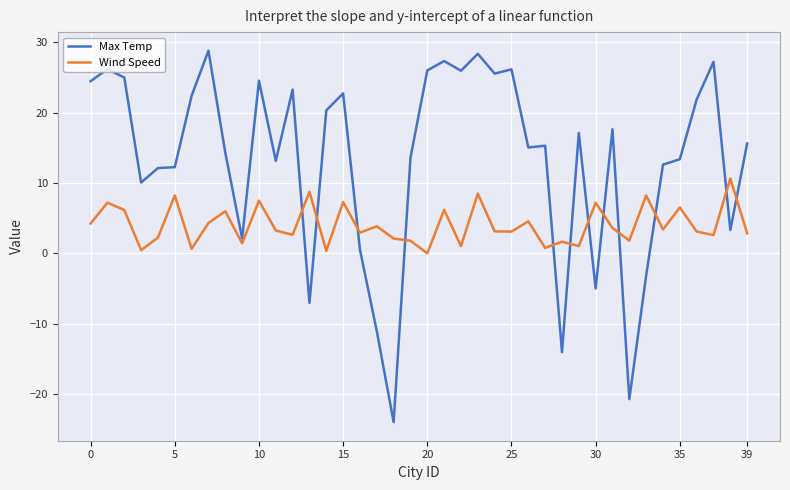

Which series has the widest spread of values?

Max Temp